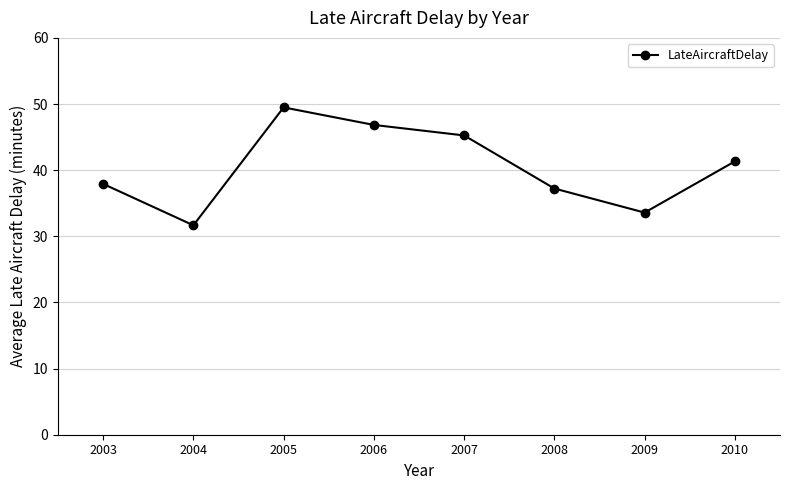

What is the minimum value shown in the chart?

31.7